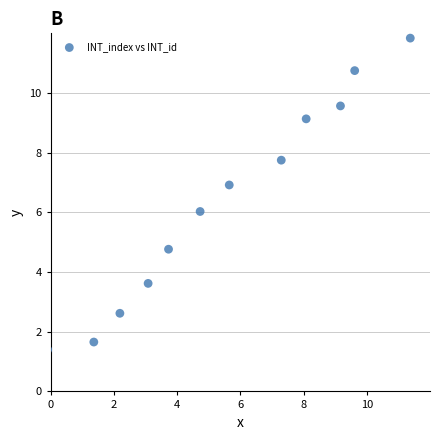

What is the range of Y values (max minus min)?

10.4